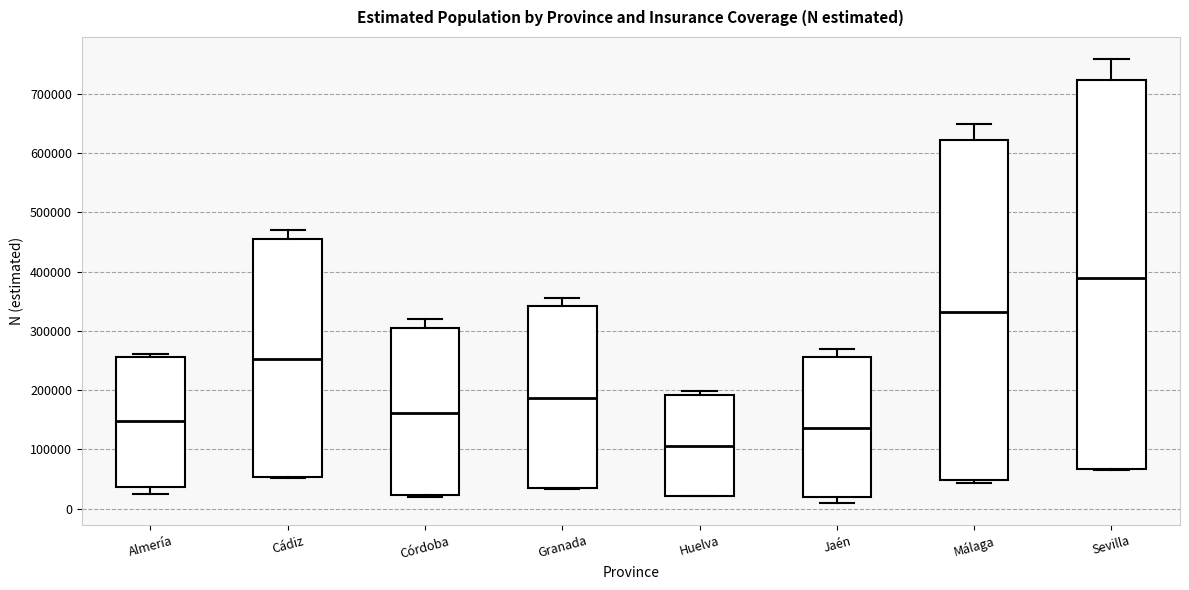

Where does the median line of the box for Málaga sit on the y-axis? The values are not printed on the chart, so give them approximately, as read against the axis.

330000